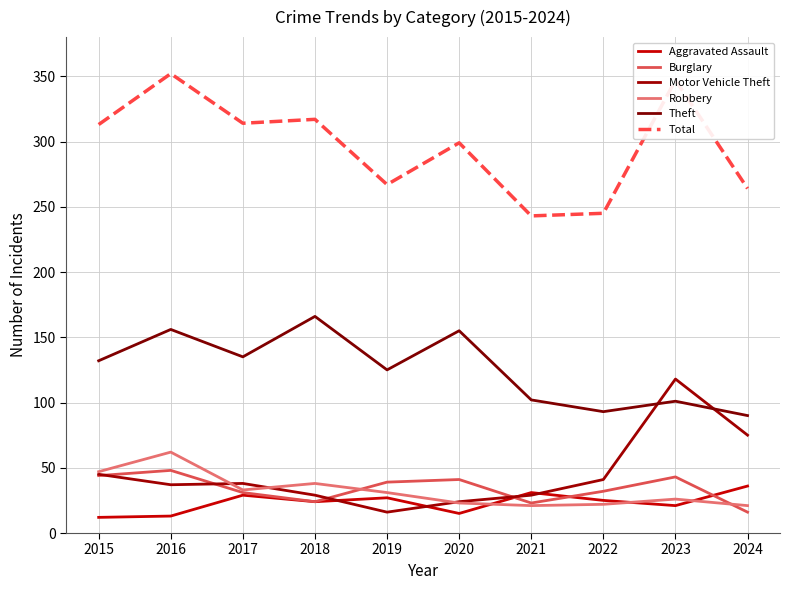

At which label is Total closest to 297?

2020